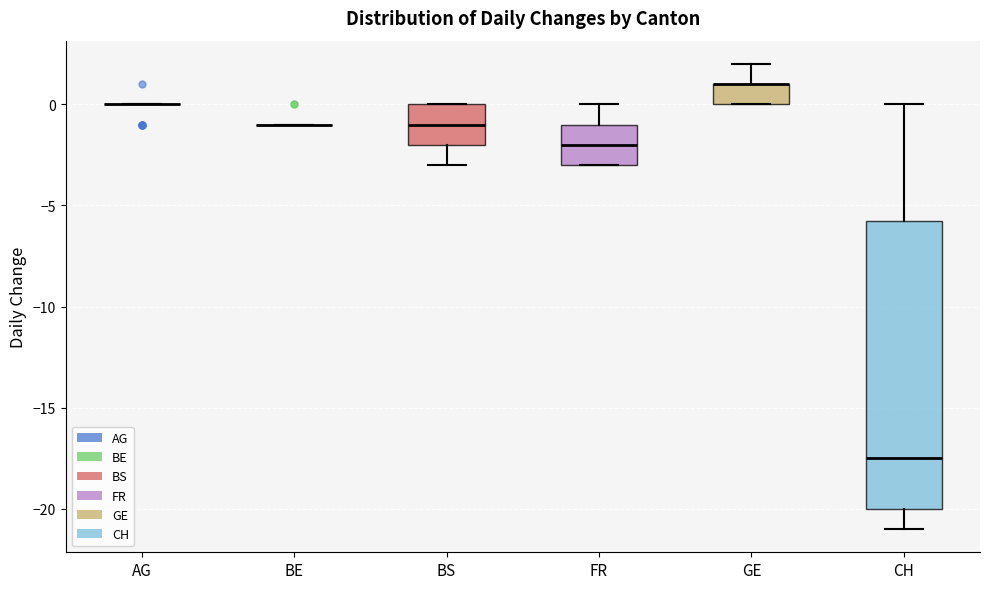

Reading left to right, transcribe this box plot: for each box, give where its median line is, the range the box spans, and where its two whiskers end, as read against the y-axis. The values are not printed on the chart, so give them approximately, as read against the axis.

AG: box collapsed to a line at 0.0, whiskers 0.0 to 0.0
BE: box collapsed to a line at -1.0, whiskers -1.0 to -1.0
BS: median -1.0, box -2.0 to 0.0, whiskers -3.0 to 0.0
FR: median -2.0, box -3.0 to -1.0, whiskers -3.0 to 0.0
GE: median 1.0 (drawn on the box's upper edge), box 0.0 to 1.0, whiskers 0.0 to 2.0
CH: median -17.5, box -20.0 to -5.5, whiskers -21.0 to 0.0